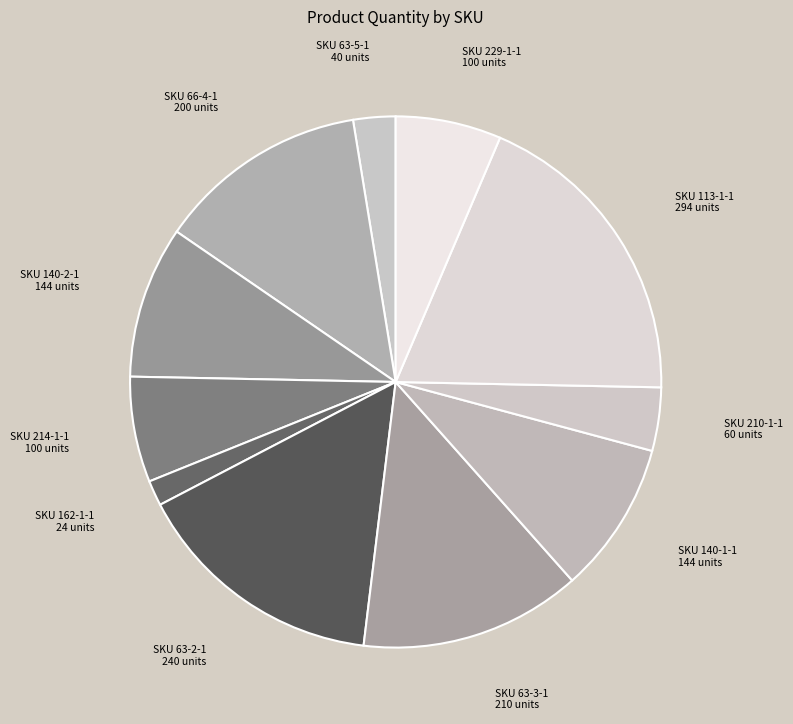

Between SKU 210-1-1 and SKU 66-4-1, which is larger?

SKU 66-4-1